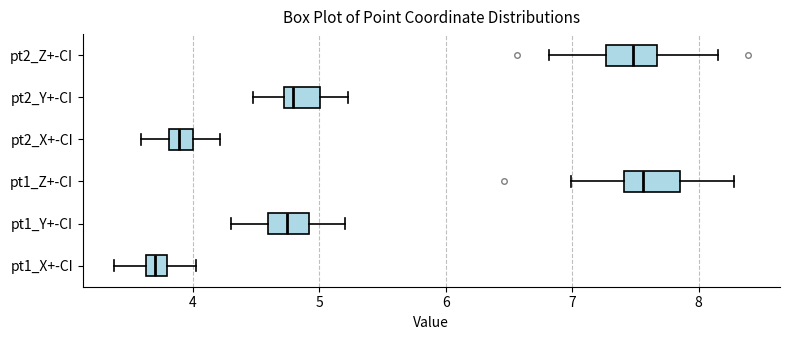

Reading bottom to top, transcribe this box plot: for each box, give where its median line is, the range the box spans, and where its two whiskers end, as read against the x-axis. The values are not printed on the chart, so give them approximately, as read against the axis.

pt1_X+-CI: median 3.7, box 3.6 to 3.8, whiskers 3.4 to 4.0
pt1_Y+-CI: median 4.7, box 4.6 to 4.9, whiskers 4.3 to 5.2
pt1_Z+-CI: median 7.6, box 7.4 to 7.9, whiskers 7.0 to 8.3
pt2_X+-CI: median 3.9, box 3.8 to 4.0, whiskers 3.6 to 4.2
pt2_Y+-CI: median 4.8, box 4.7 to 5.0, whiskers 4.5 to 5.2
pt2_Z+-CI: median 7.5, box 7.3 to 7.7, whiskers 6.8 to 8.1